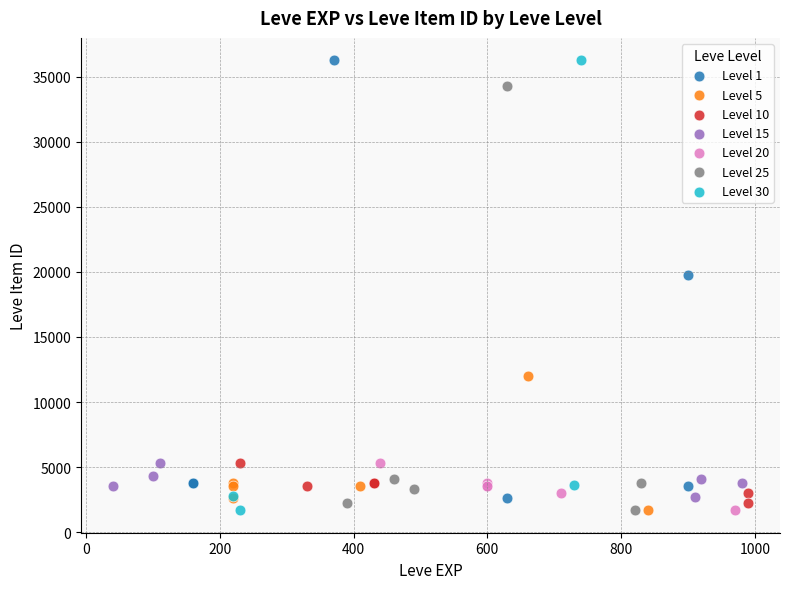

Which series has the largest Y range (max minus min)?

Level 30